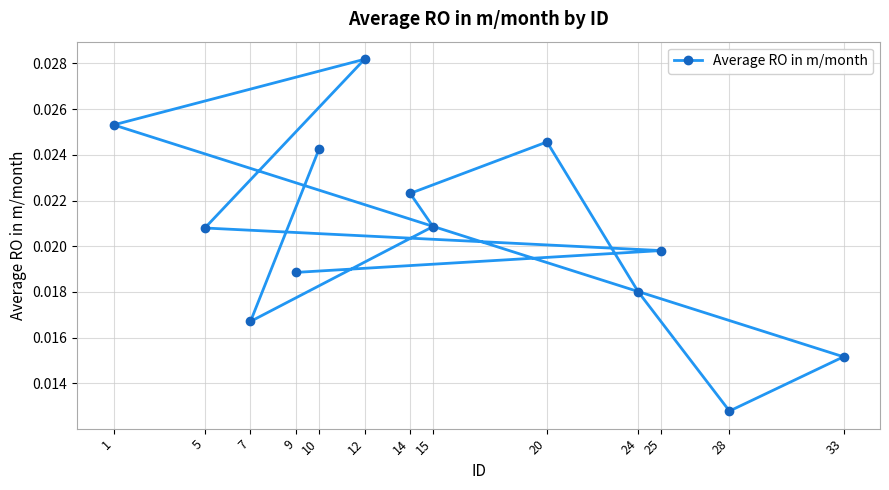

The value at 25 is 0.0. True or false?

False